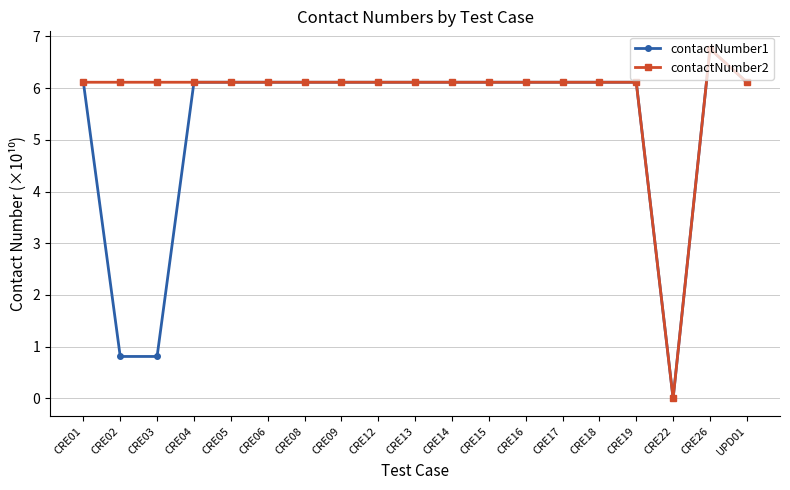

Where does the contactNumber2 series first go above 6?

CRE01